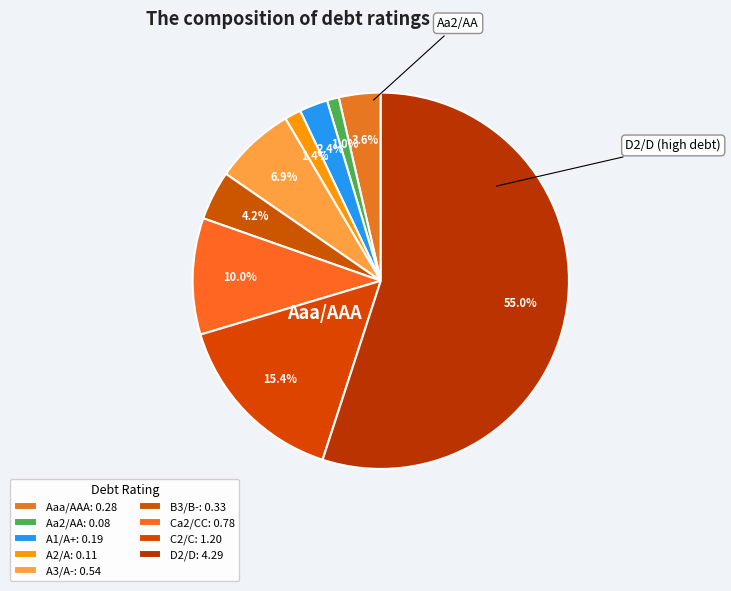

Count the number of slices in the pie.

9